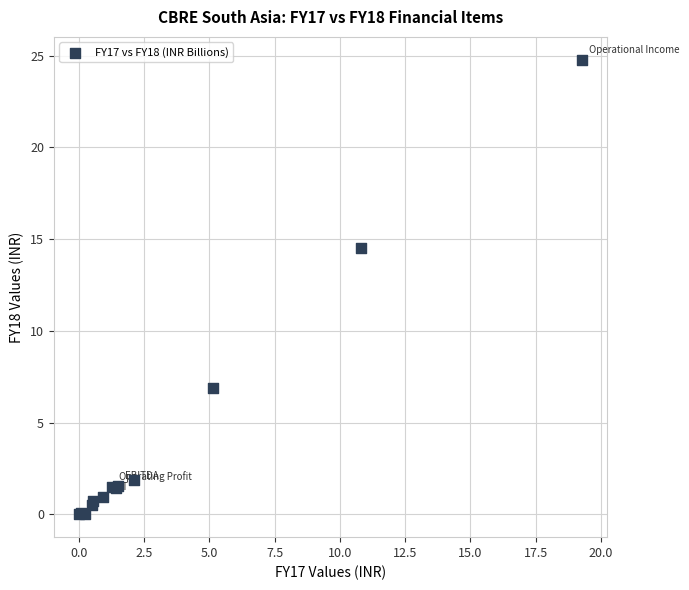

What Y value in the scatter plot is closest to 12?

14.5